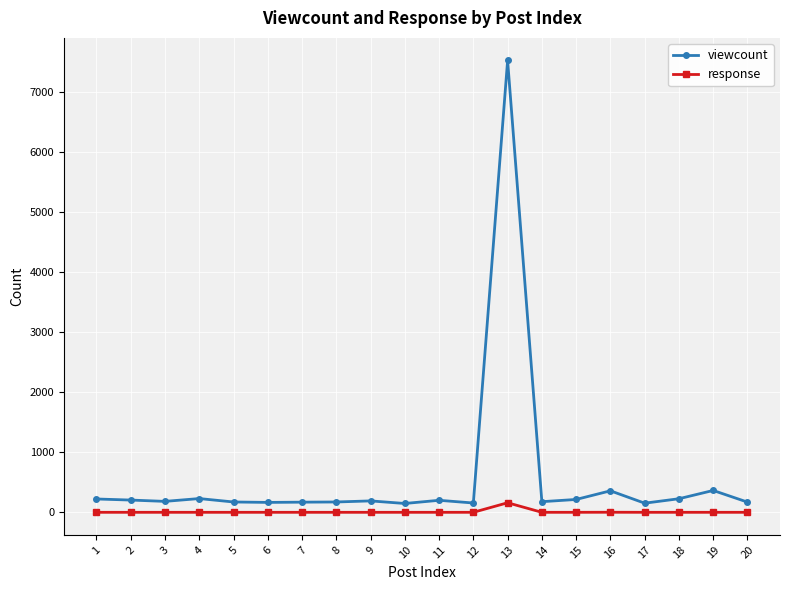

What is the value of the viewcount point at the 5th from the left?

172